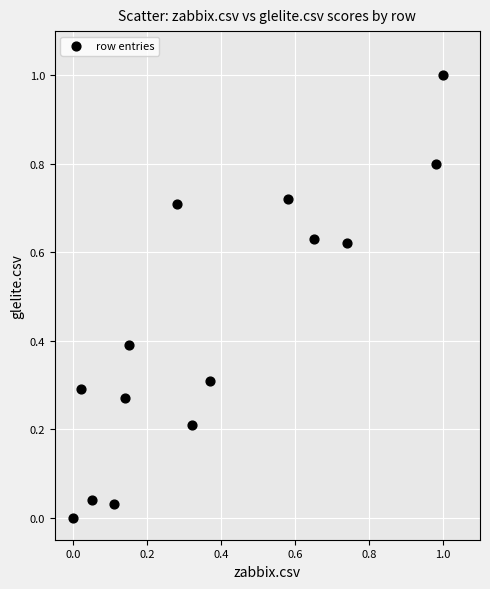

What is the range of Y values (max minus min)?

1.0